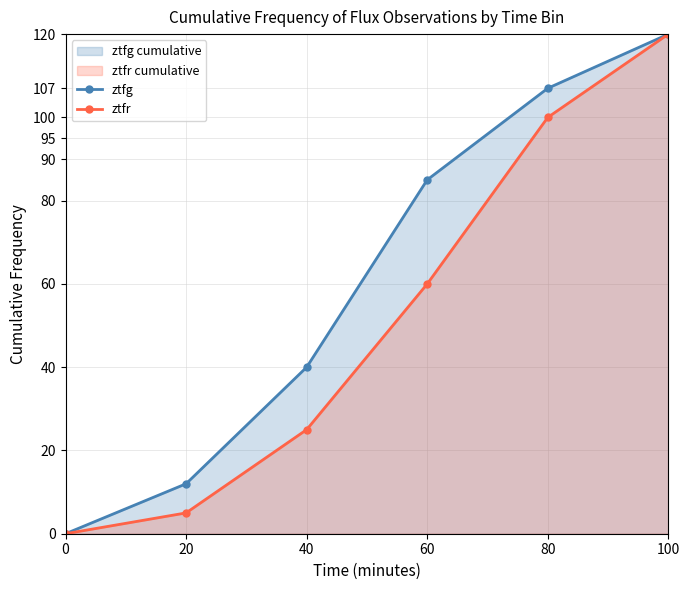

True or false: ztfr and ztfg cross at least once.

False